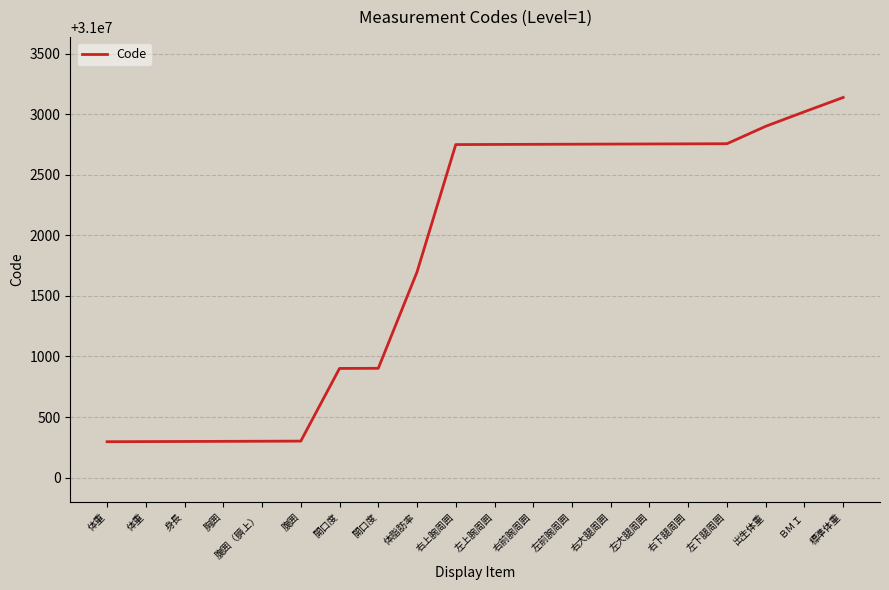

Is it true that the value at 右上腕周囲 is 54937149?

False